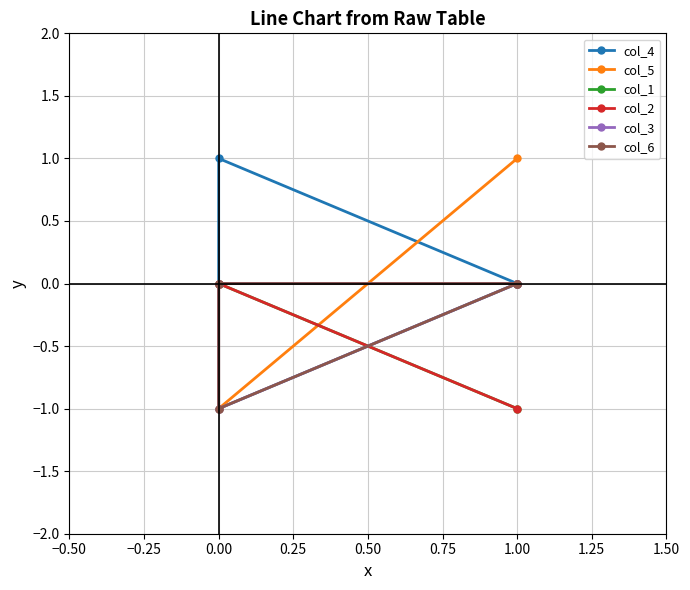

What is the greatest value displayed?

1